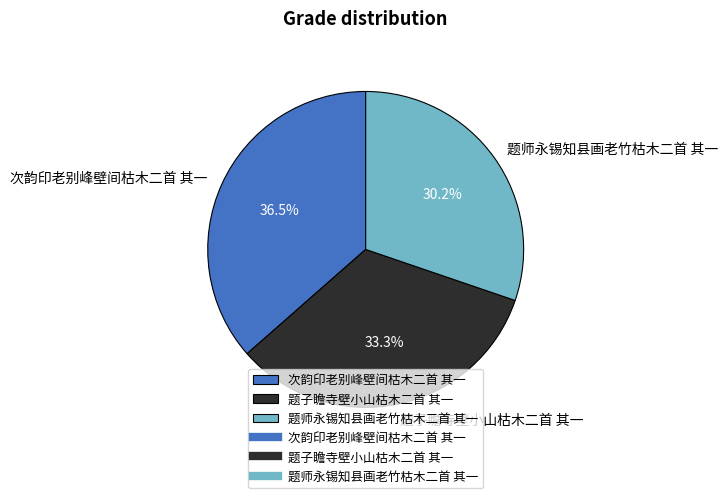

To the nearest percent, what is the difference between the largest and smallest slice percentages?

6%